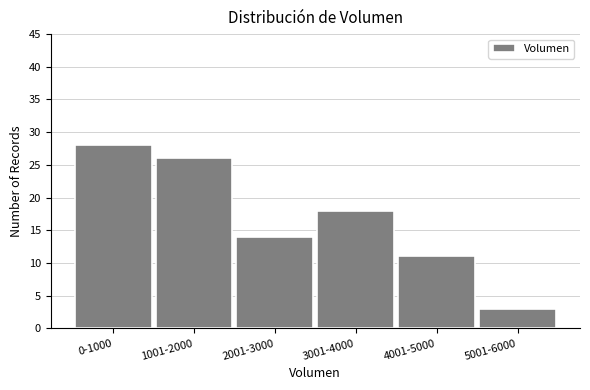

Reading left to right, what are all the values shown in this chart?

28	26	14	18	11	3